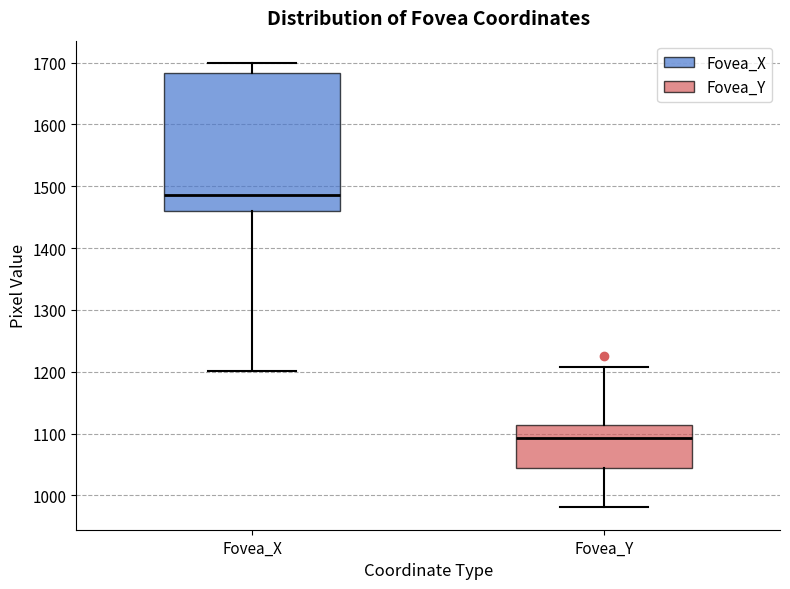

Reading left to right, transcribe this box plot: for each box, give where its median line is, the range the box spans, and where its two whiskers end, as read against the y-axis. The values are not printed on the chart, so give them approximately, as read against the axis.

Fovea_X: median 1490, box 1460 to 1680, whiskers 1200 to 1700
Fovea_Y: median 1090, box 1040 to 1110, whiskers 980 to 1210